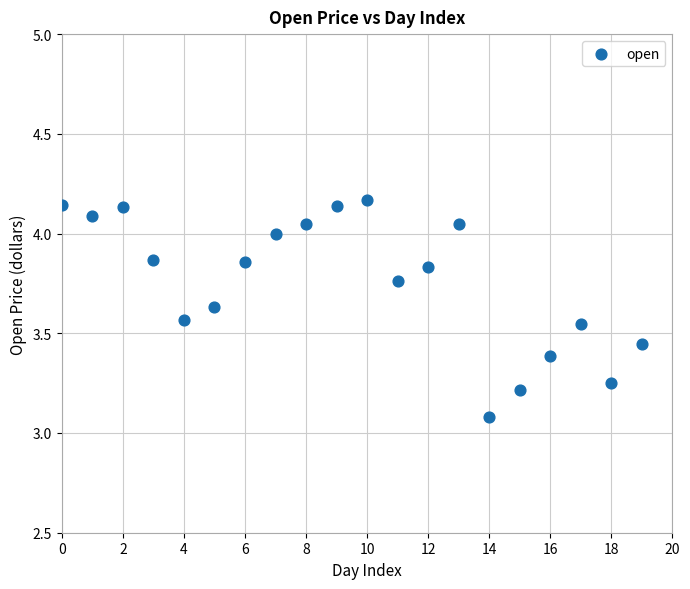

What Y value in the scatter plot is closest to 3?

3.1